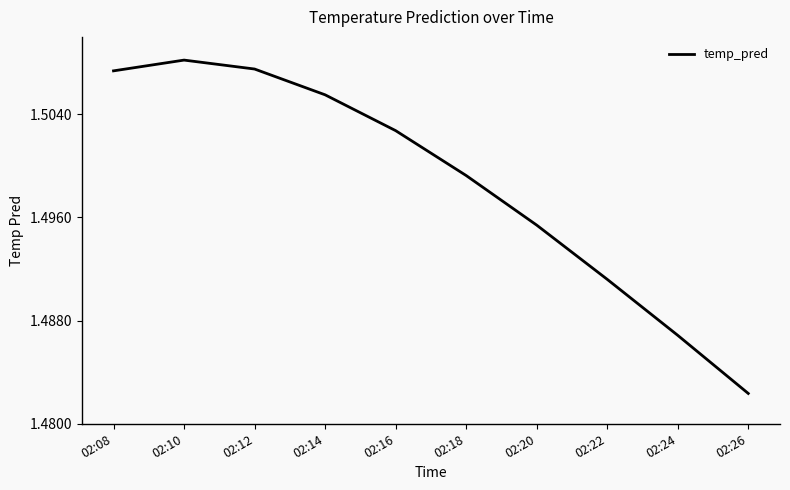

How many lines are shown in the chart?

1